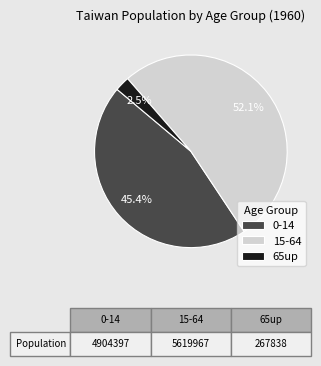

What is the ratio of the value at 0-14 to the value at 15-64?

0.9